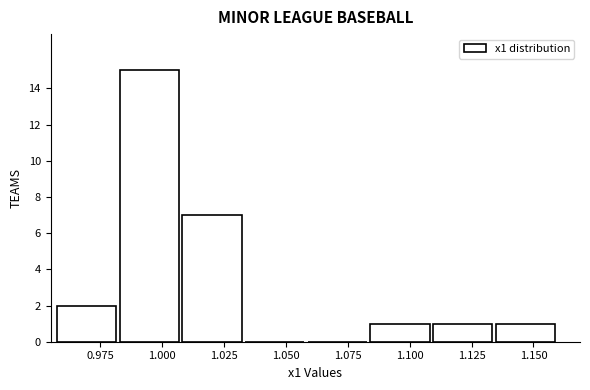

Reading left to right, list every bar in this chart as the range it spans on the x-axis followed by its height. Neither the bar edges nor the heights are printed on the chart, so give them approximately, as read against the axes.

0.960 to 0.985: 2
0.985 to 1.010: 15
1.010 to 1.035: 7
1.035 to 1.060: 0
1.060 to 1.085: 0
1.085 to 1.110: 1
1.110 to 1.135: 1
1.135 to 1.160: 1